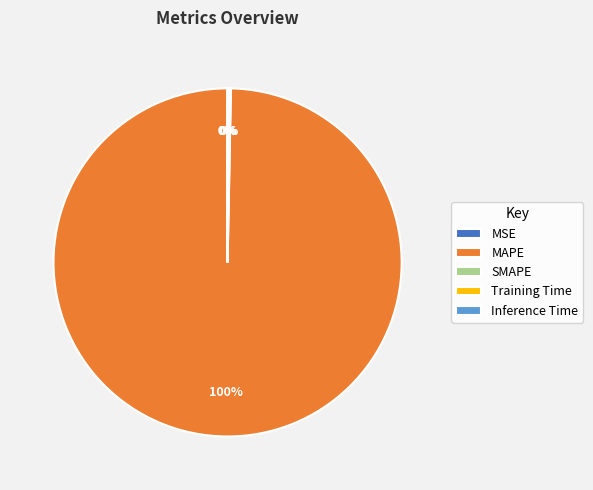

To the nearest percent, what is the average slice percentage?

20%